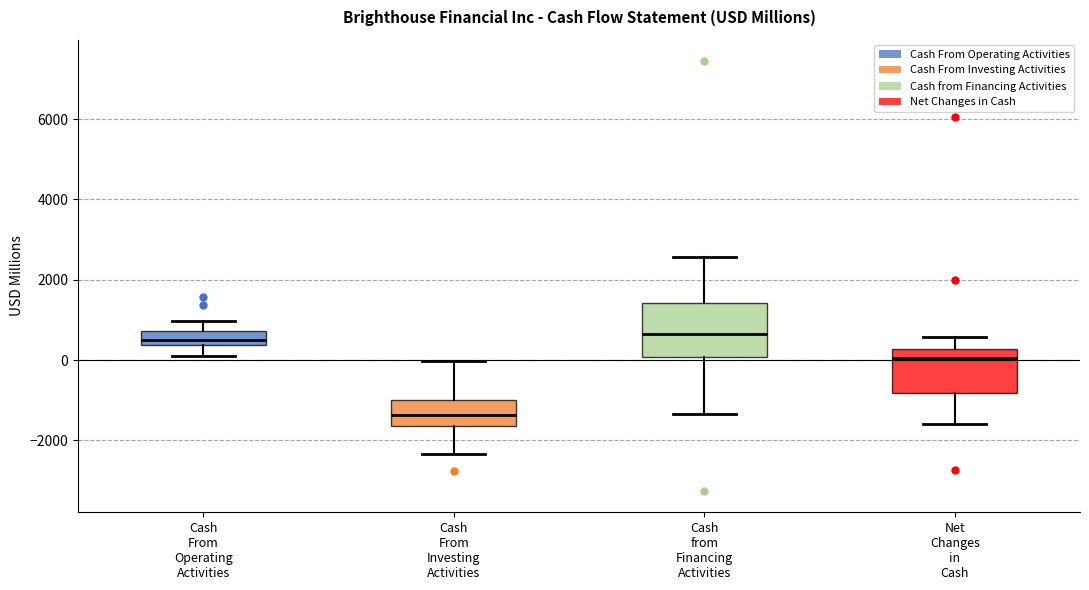

Which box is the tallest, from its lower edge to its upper edge?

Cash from Financing Activities